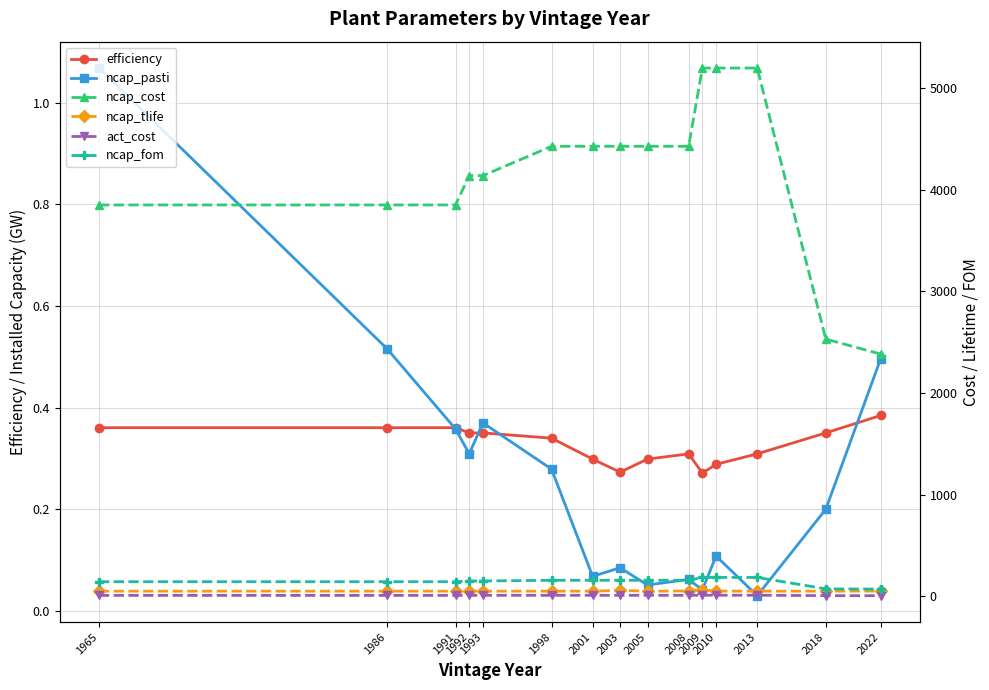

What is the greatest value displayed?

5197.0